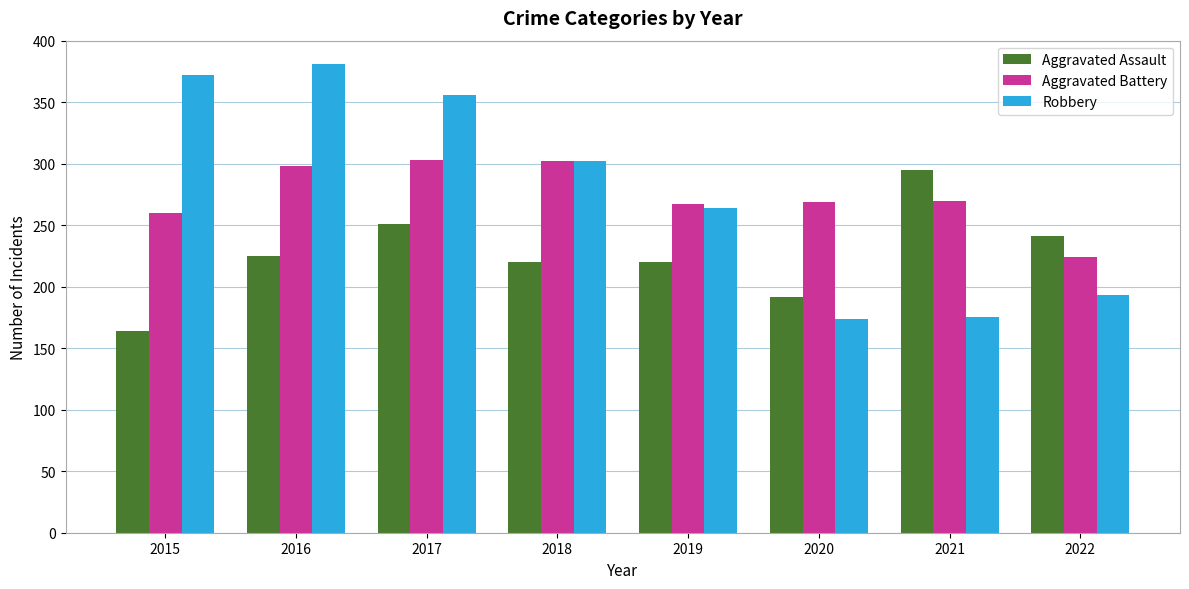

What is the highest value of the Aggravated Assault series?

295